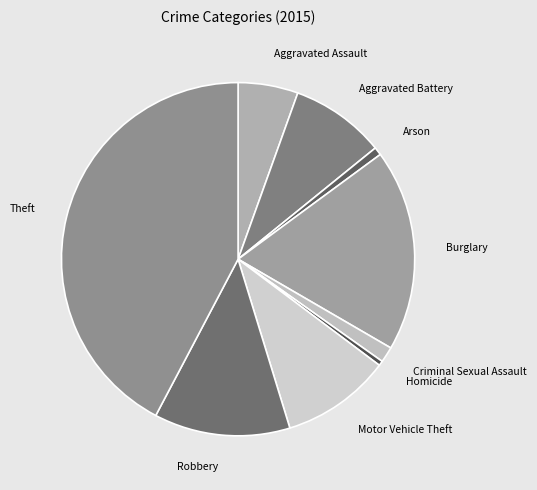

Approximately how many times larger is the value at Motor Vehicle Theft compared to Aggravated Assault?

1.8